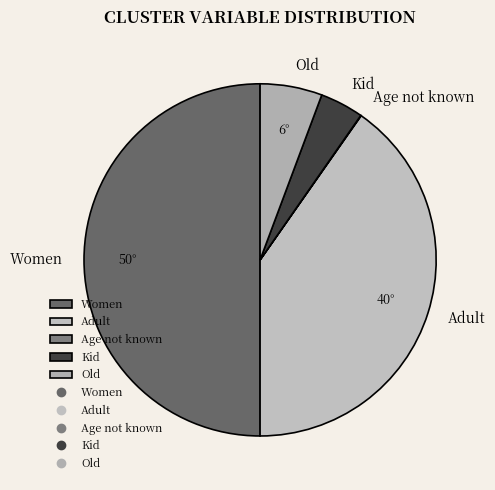

Do Kid and Adult together represent more than half of the pie?

No